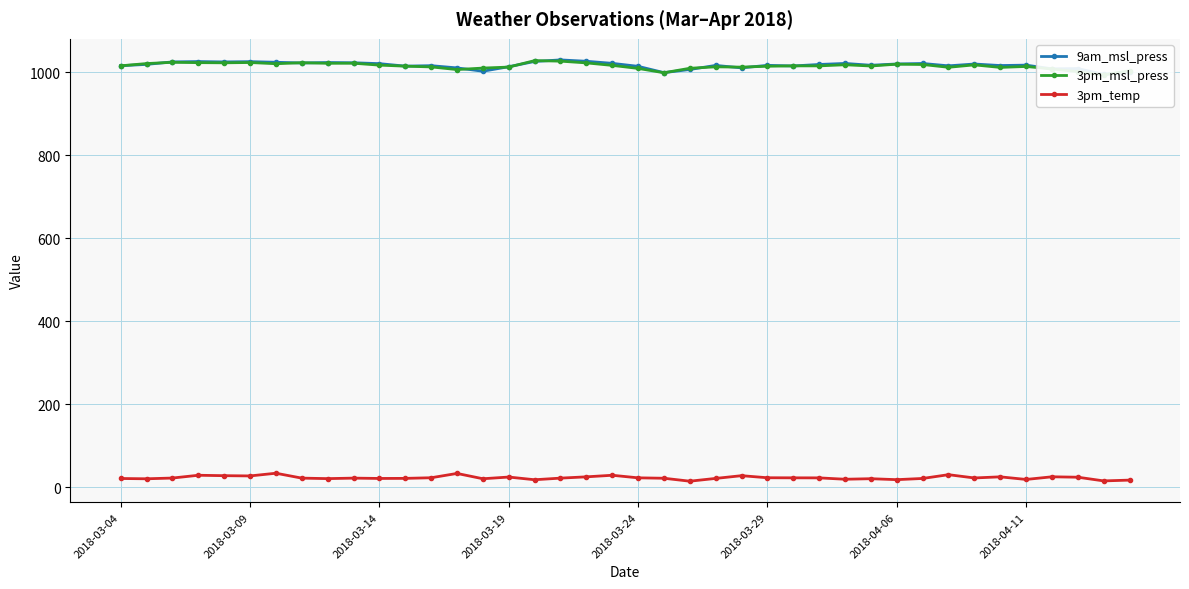

In 9am_msl_press, how many points are lower than both neighbors (excluding endpoints)?

12